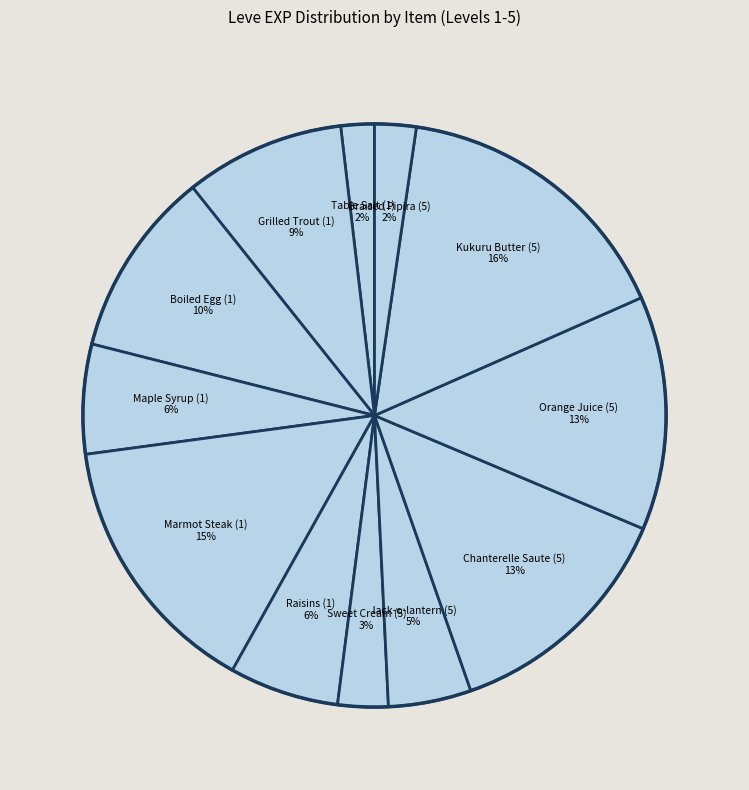

Does Chanterelle Saute (5) account for over 50% of the chart?

No